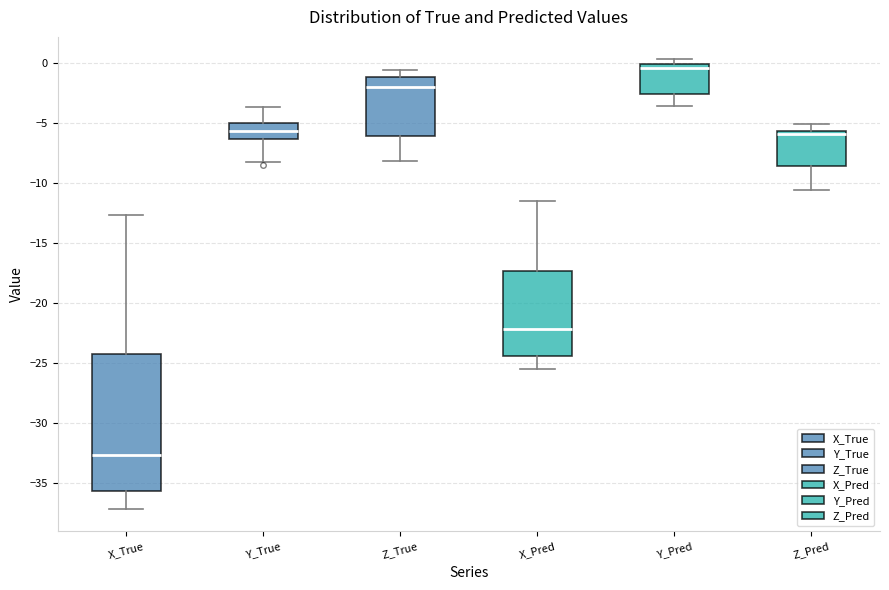

Reading left to right, transcribe this box plot: for each box, give where its median line is, the range the box spans, and where its two whiskers end, as read against the y-axis. The values are not printed on the chart, so give them approximately, as read against the axis.

X_True: median -32.5, box -35.5 to -24.0, whiskers -37.0 to -12.5
Y_True: median -5.5, box -6.5 to -5.0, whiskers -8.5 to -3.5
Z_True: median -2.0, box -6.0 to -1.0, whiskers -8.0 to -0.5
X_Pred: median -22.0, box -24.5 to -17.5, whiskers -25.5 to -11.5
Y_Pred: median -0.5, box -2.5 to 0.0, whiskers -3.5 to 0.5
Z_Pred: median -6.0, box -8.5 to -5.5, whiskers -10.5 to -5.0